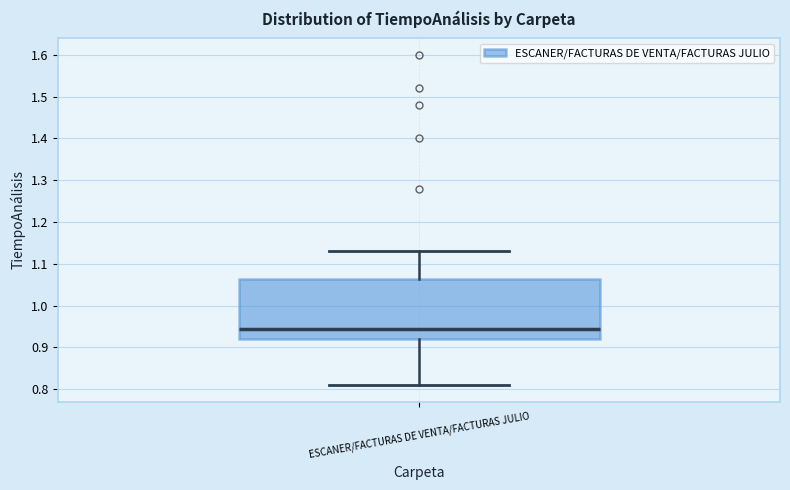

Transcribe this box plot: give where the median line is, the range the box spans, and where the two whiskers end, as read against the y-axis. The values are not printed on the chart, so give them approximately, as read against the axis.

median 0.95, box 0.92 to 1.06, whiskers 0.81 to 1.13